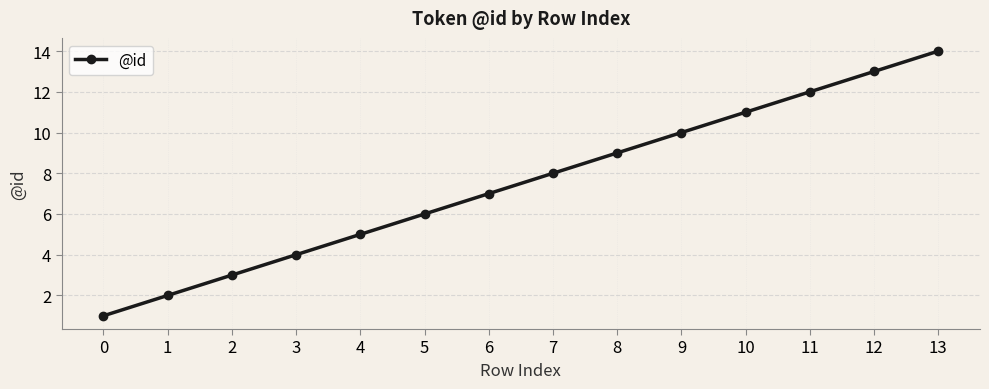

Reading left to right, what are all the values shown in this chart?

1	2	3	4	5	6	7	8	9	10	11	12	13	14